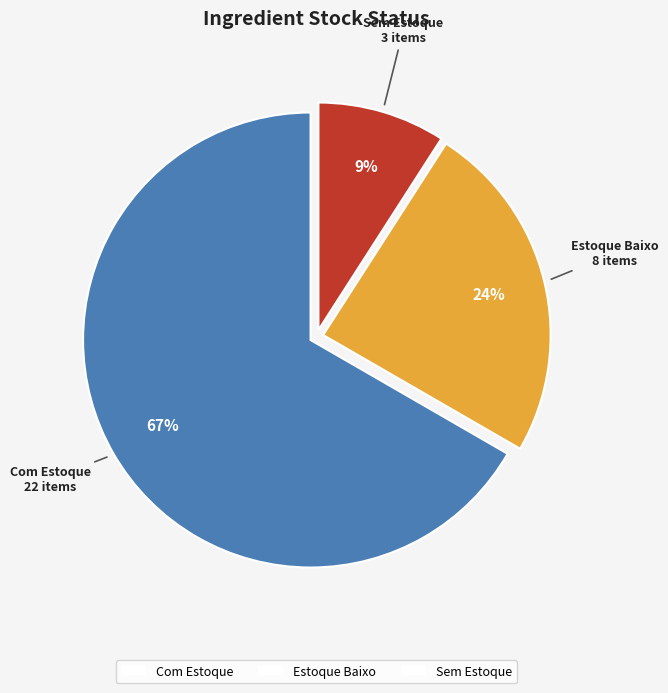

Does any single category account for the majority?

Yes